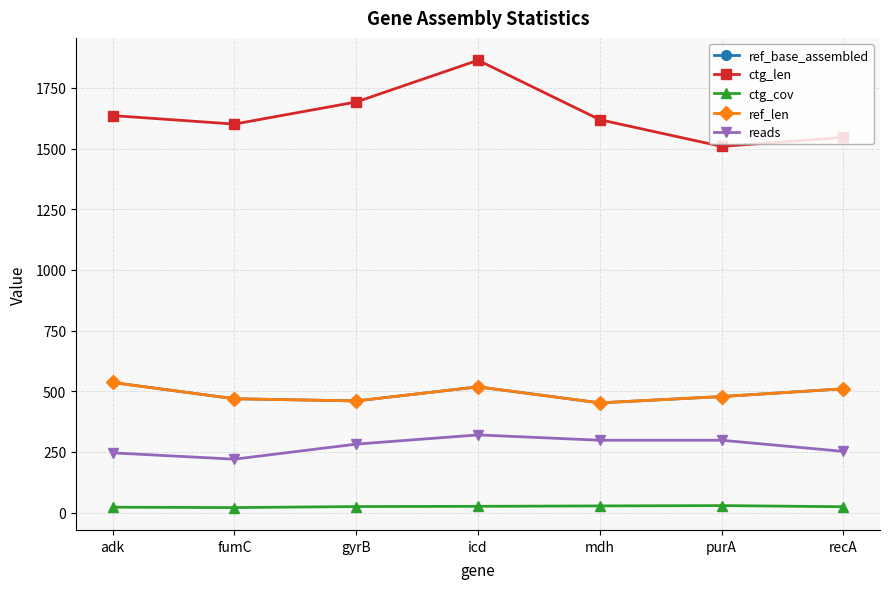

Reading left to right, what are all the values shown in this chart?

ref_base_assembled: 536.0	469.0	460.0	518.0	452.0	478.0	510.0
ctg_len: 1636.0	1601.0	1692.0	1864.0	1619.0	1509.0	1546.0
ctg_cov: 22.1	20.5	24.7	25.7	27.3	28.7	24.0
ref_len: 536.0	469.0	460.0	518.0	452.0	478.0	510.0
reads: 246.0	220.0	282.0	320.0	298.0	298.0	252.0